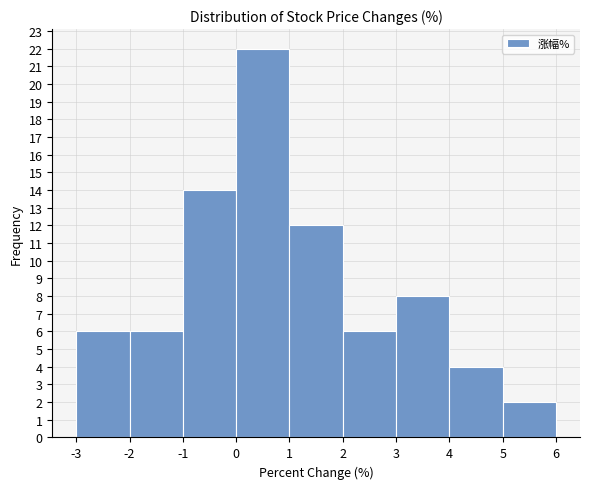

Over which range of the x-axis is the bar tallest?

0 to 1